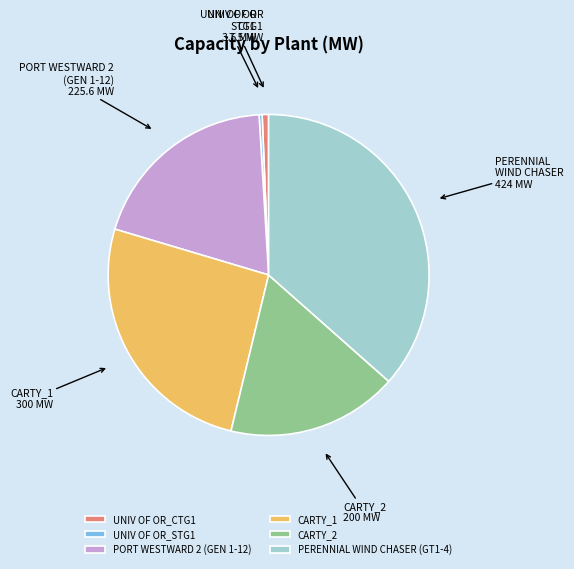

The UNIV OF OR_STG1 slice represents 0% of the pie. True or false?

True